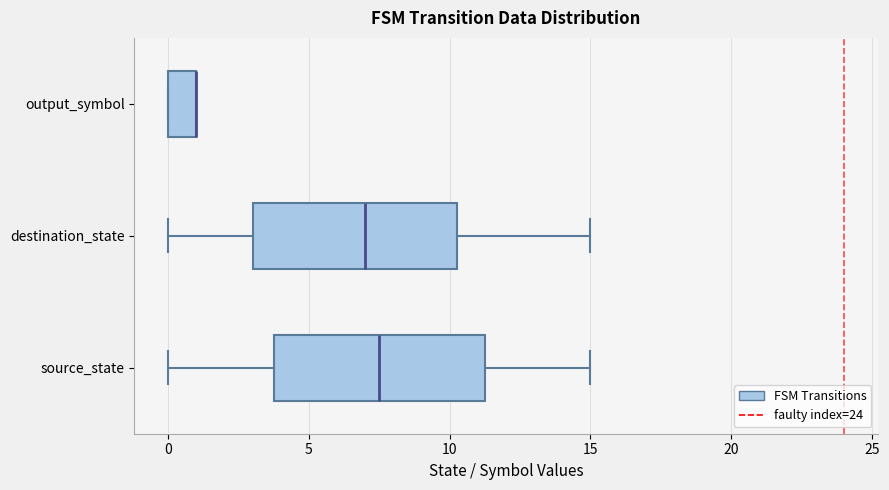

Where is the left edge of the box for output_symbol on the x-axis? The values are not printed on the chart, so give them approximately, as read against the axis.

0.0